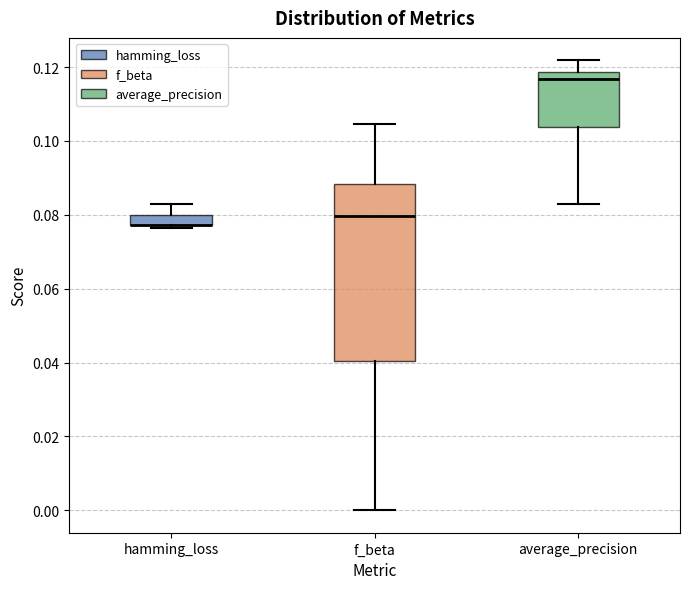

Comparing the boxes themselves (not the whiskers), which one is the tallest?

f_beta